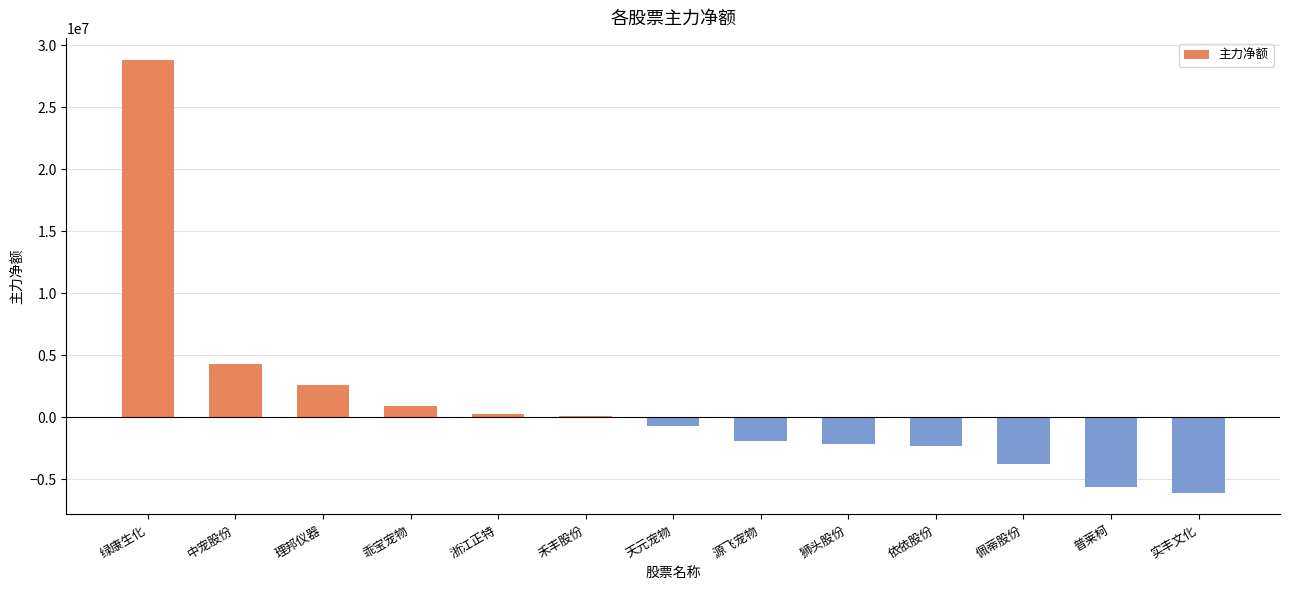

Are the bars horizontal?

No